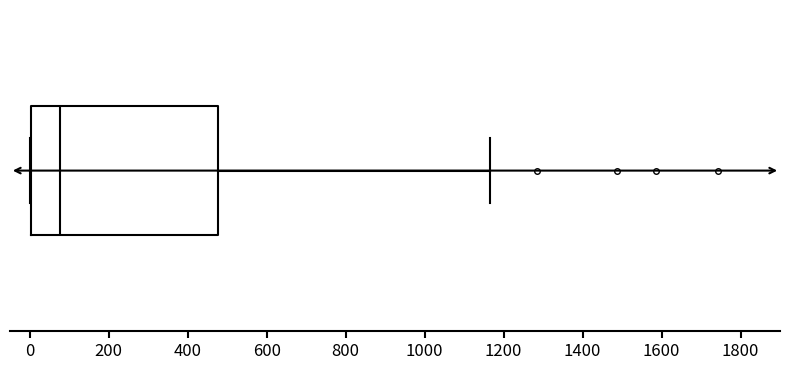

Transcribe this box plot: give where the median line is, the range the box spans, and where the two whiskers end, as read against the x-axis. The values are not printed on the chart, so give them approximately, as read against the axis.

median 80, box 0 to 480, whiskers 0 to 1160